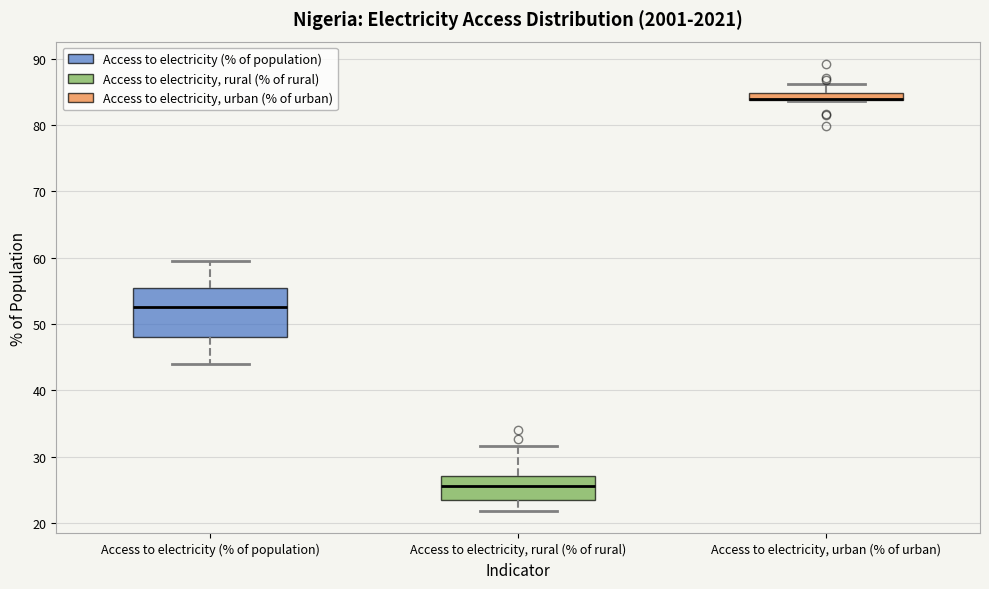

Comparing the boxes themselves (not the whiskers), which one is the tallest?

Access to electricity (% of population)